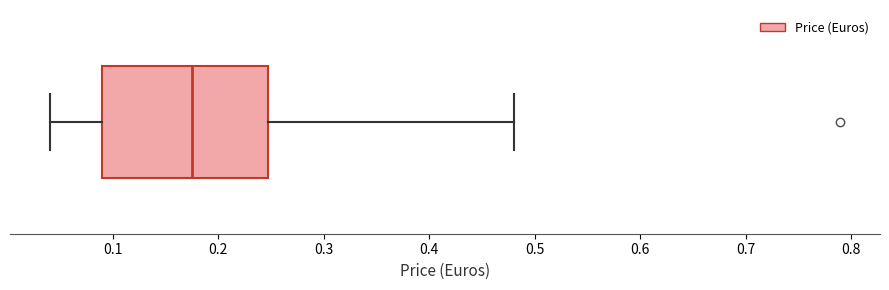

Transcribe this box plot: give where the median line is, the range the box spans, and where the two whiskers end, as read against the x-axis. The values are not printed on the chart, so give them approximately, as read against the axis.

median 0.18, box 0.09 to 0.25, whiskers 0.04 to 0.48